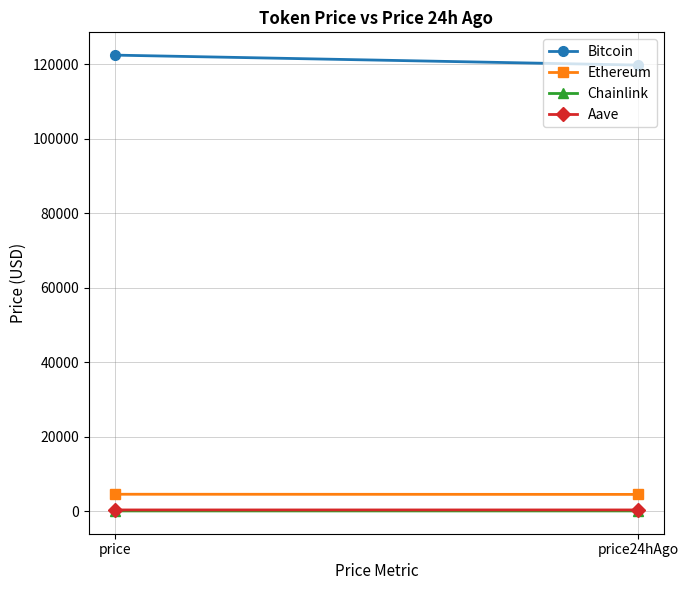

Which category has the highest value in the Bitcoin series?

price